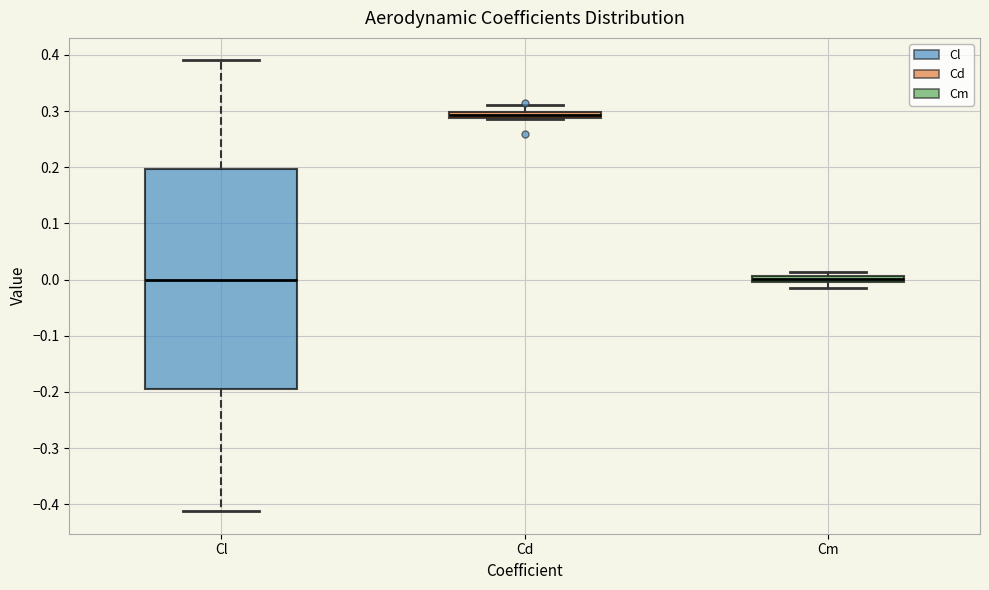

Which box is the tallest, from its lower edge to its upper edge?

Cl